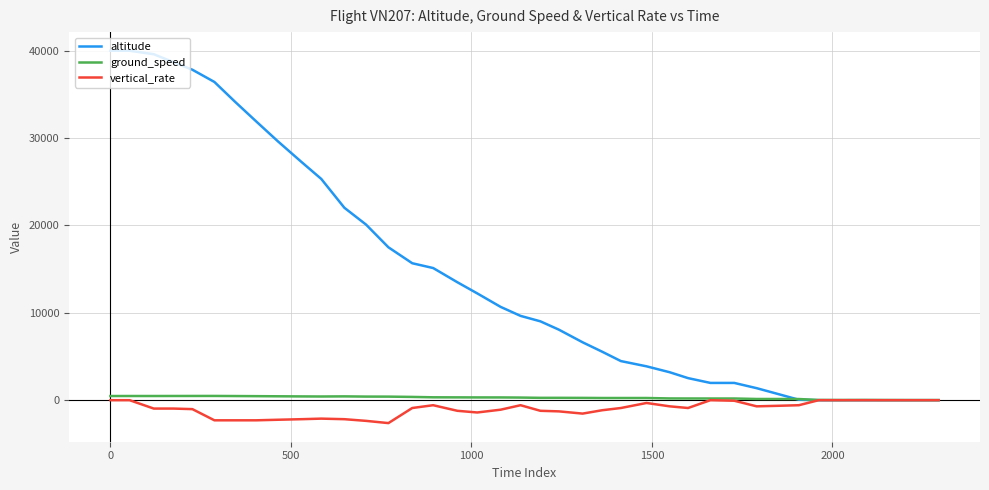

What is the minimum value shown in the chart?

-2624